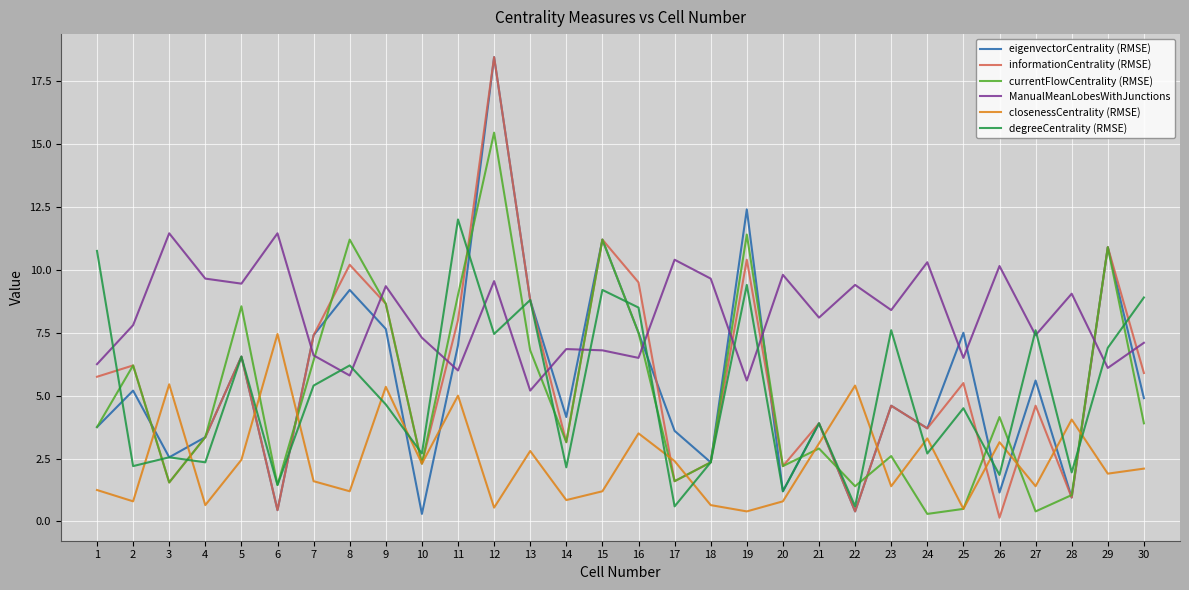

What is the difference between the degreeCentrality (RMSE) values at 16 and 7?

3.1